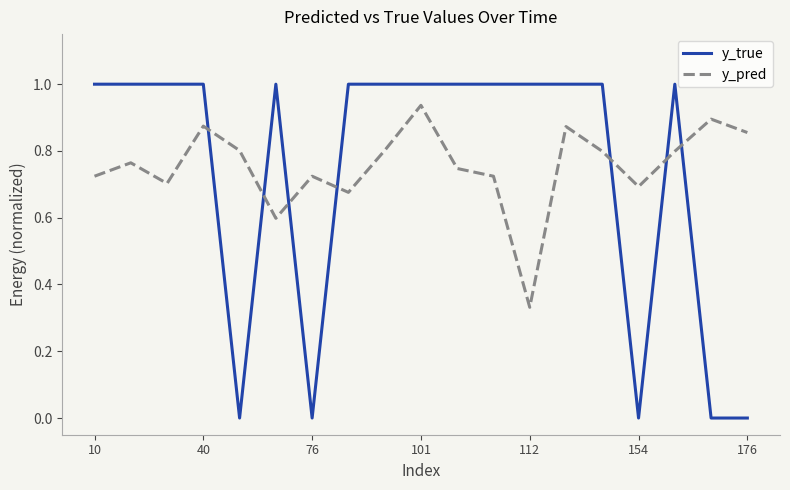

How many intersections are there between y_true and y_pred?

7